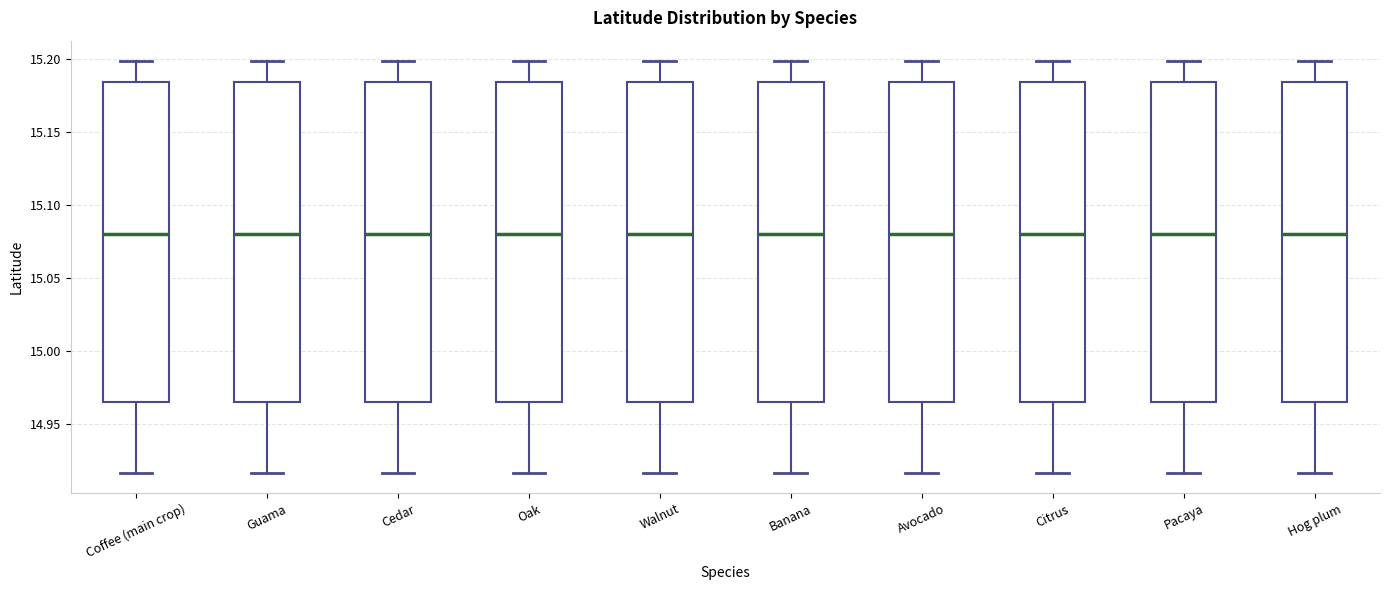

Where is the lower edge of the box for Citrus on the y-axis? The values are not printed on the chart, so give them approximately, as read against the axis.

14.965